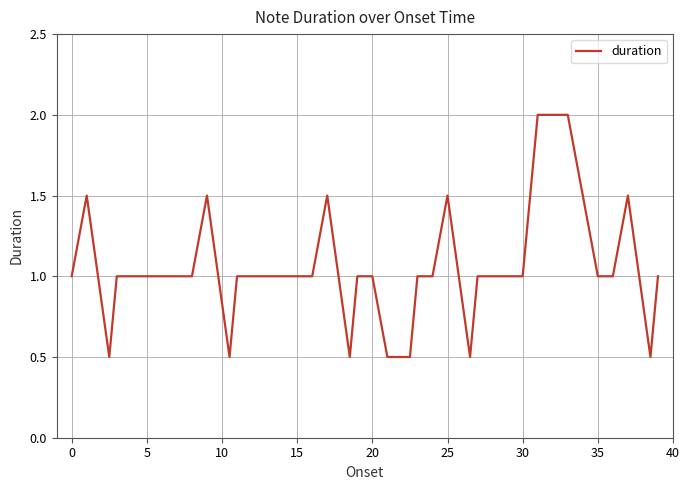

What is the minimum value shown in the chart?

0.5